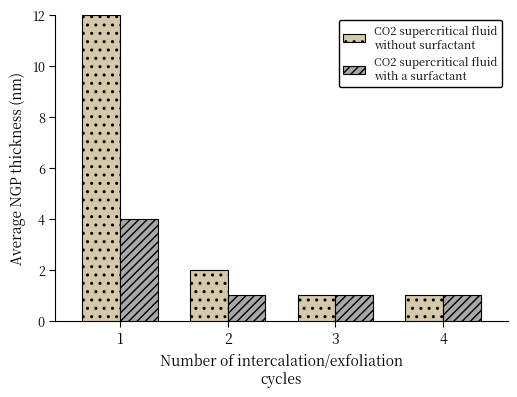

What is the maximum value shown in the chart?

12